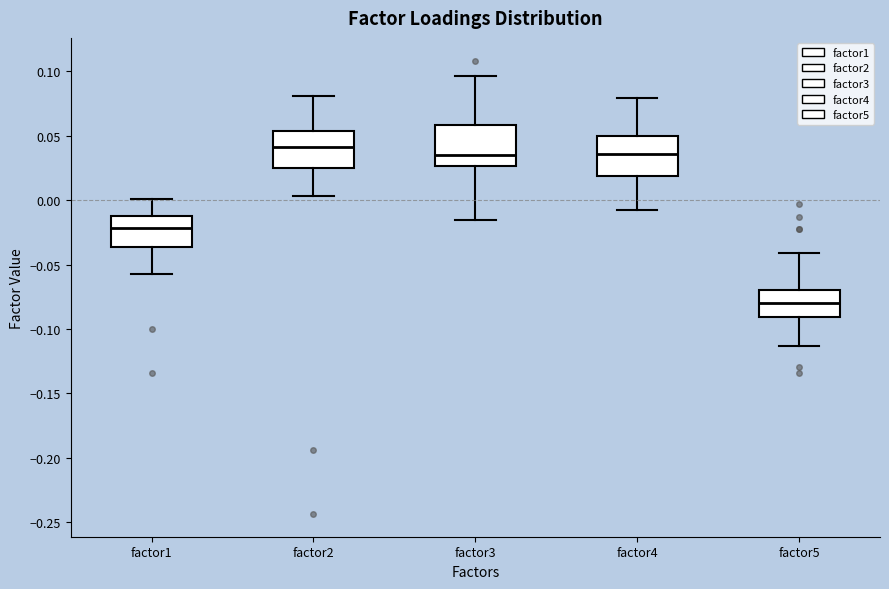

Reading left to right, transcribe this box plot: for each box, give where its median line is, the range the box spans, and where its two whiskers end, as read against the y-axis. The values are not printed on the chart, so give them approximately, as read against the axis.

factor1: median -0.020, box -0.035 to -0.010, whiskers -0.060 to 0.000
factor2: median 0.040, box 0.025 to 0.055, whiskers 0.005 to 0.080
factor3: median 0.035, box 0.025 to 0.060, whiskers -0.015 to 0.095
factor4: median 0.035, box 0.020 to 0.050, whiskers -0.010 to 0.080
factor5: median -0.080, box -0.090 to -0.070, whiskers -0.115 to -0.040